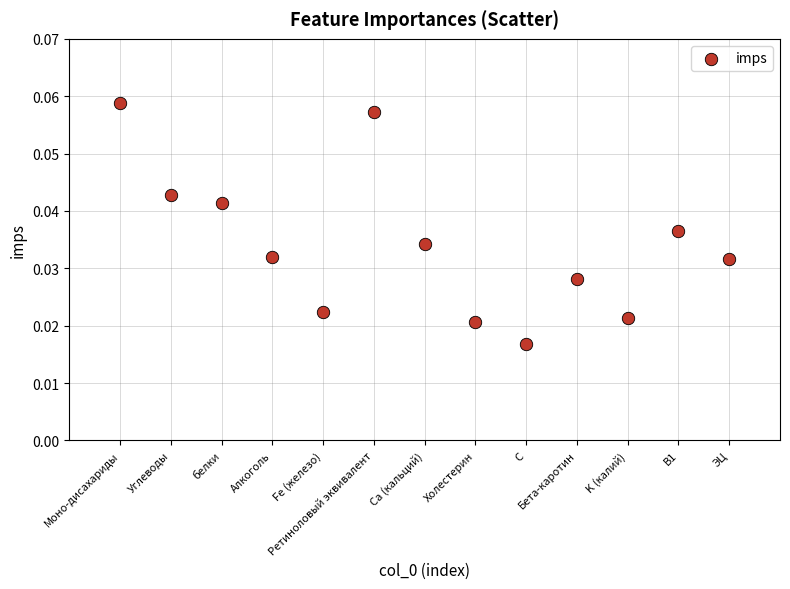

What is the range of X values (max minus min)?

12.0